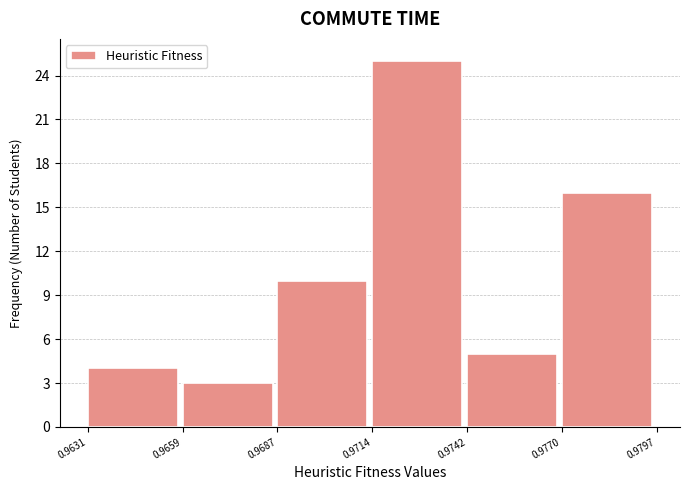

Reading left to right, list every bar in this chart as the range it spans on the x-axis followed by its height. The values are not printed on the chart, so give them approximately, as read against the axis.

0.9631 to 0.9659: 4
0.9659 to 0.9687: 3
0.9687 to 0.9714: 10
0.9714 to 0.9742: 25
0.9742 to 0.9770: 5
0.9770 to 0.9797: 16